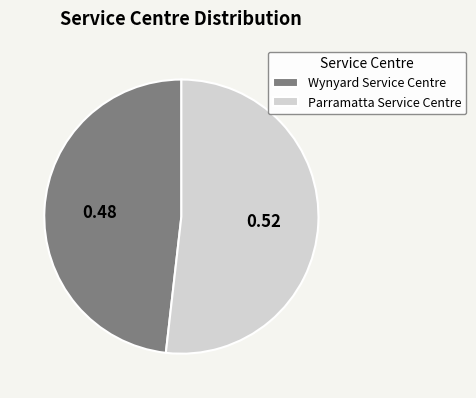

Rank the categories by value from highest to lowest.

Parramatta Service Centre, Wynyard Service Centre